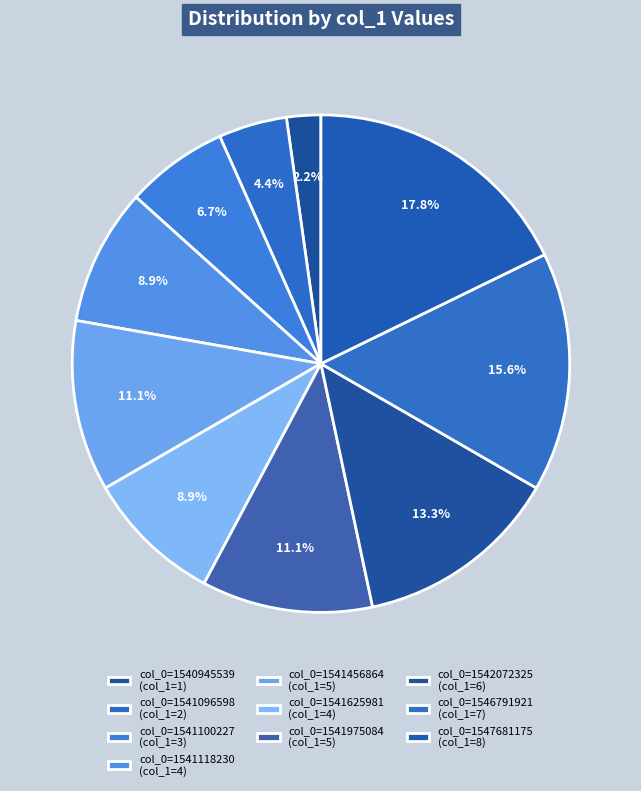

Count the number of slices in the pie.

10